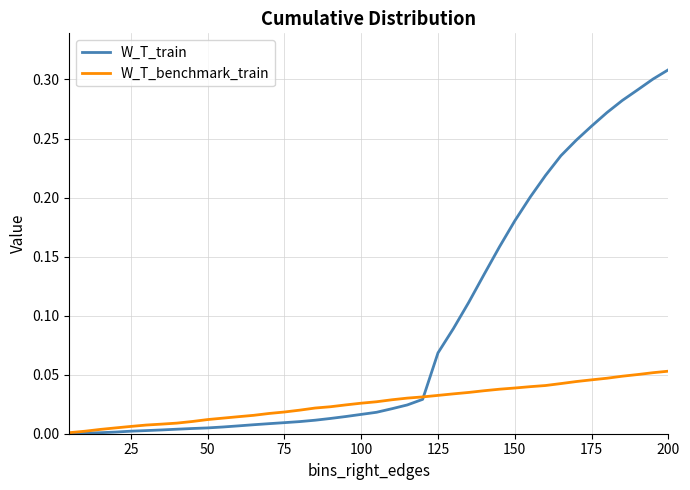

Which series has the largest range (max minus min)?

W_T_train